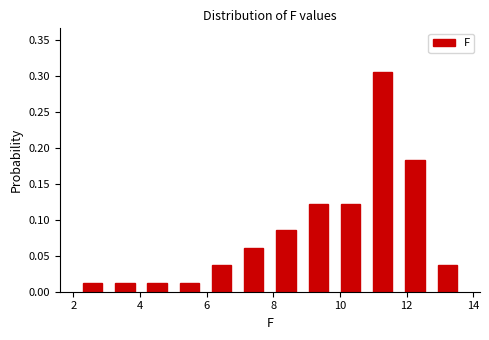

How tall is the bar that spans 10.8 to 11.8 on the x-axis? Neither the bar edges nor the heights are printed on the chart, so give them approximately, as read against the axes.

0.305